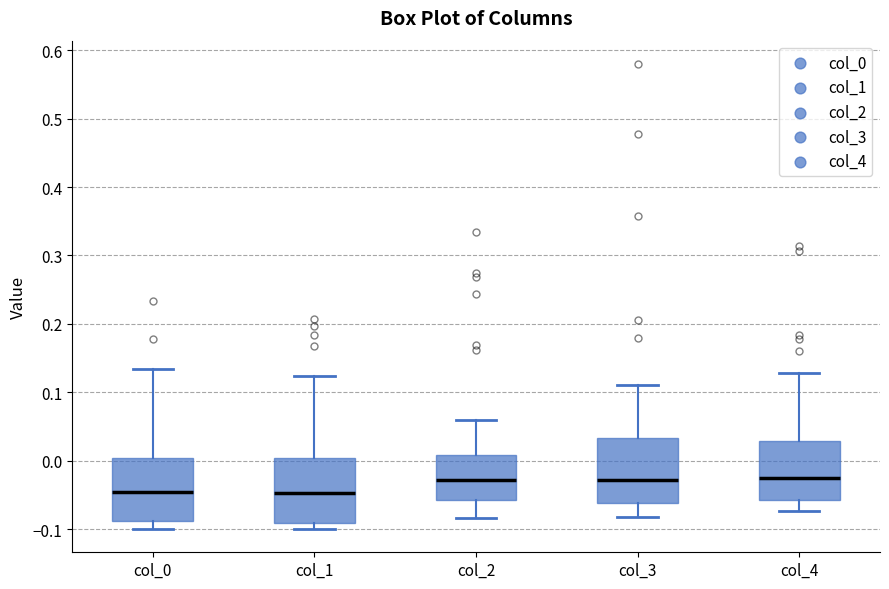

Reading left to right, transcribe this box plot: for each box, give where its median line is, the range the box spans, and where its two whiskers end, as read against the y-axis. The values are not printed on the chart, so give them approximately, as read against the axis.

col_0: median -0.05, box -0.09 to 0.00, whiskers -0.10 to 0.13
col_1: median -0.05, box -0.09 to 0.00, whiskers -0.10 to 0.12
col_2: median -0.03, box -0.06 to 0.01, whiskers -0.08 to 0.06
col_3: median -0.03, box -0.06 to 0.03, whiskers -0.08 to 0.11
col_4: median -0.02, box -0.06 to 0.03, whiskers -0.07 to 0.13